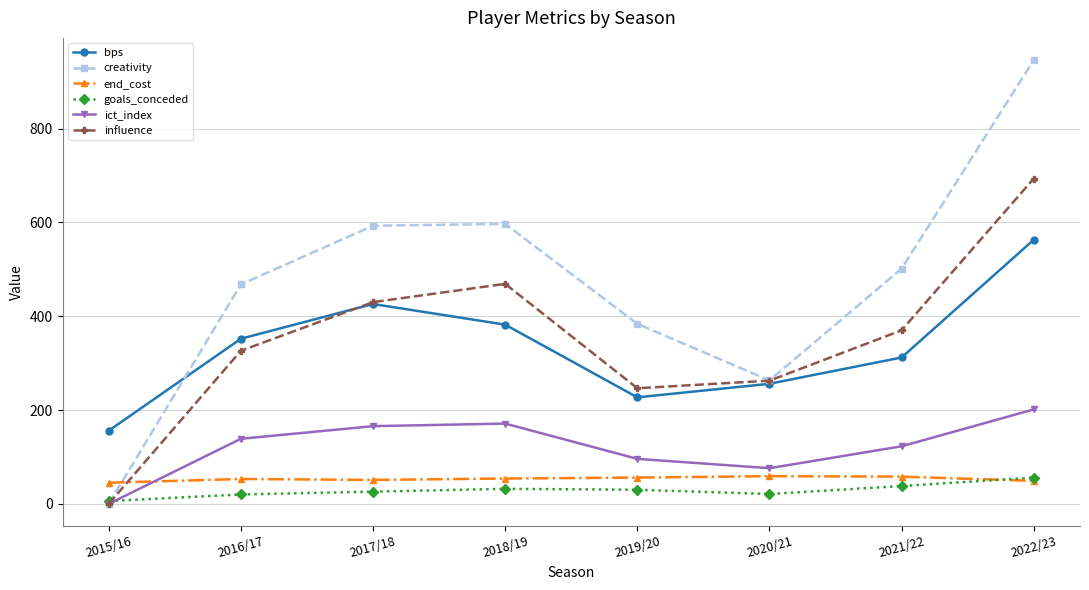

How many values in the ict_index series are below 138?

4